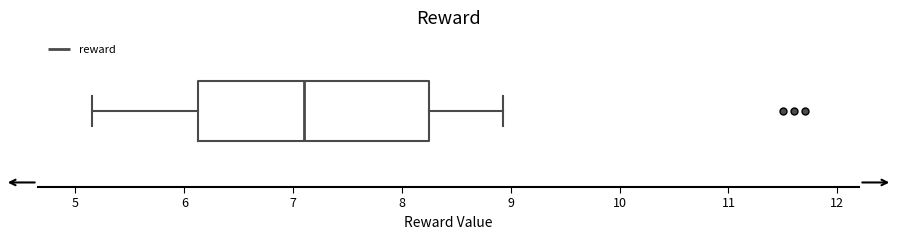

Transcribe this box plot: give where the median line is, the range the box spans, and where the two whiskers end, as read against the x-axis. The values are not printed on the chart, so give them approximately, as read against the axis.

median 7.1, box 6.1 to 8.3, whiskers 5.2 to 8.9